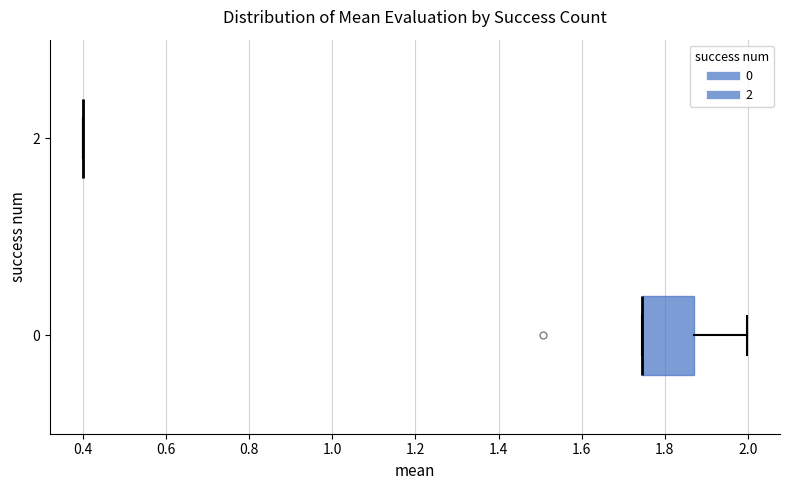

Which box is the widest, from its left edge to its right edge?

0